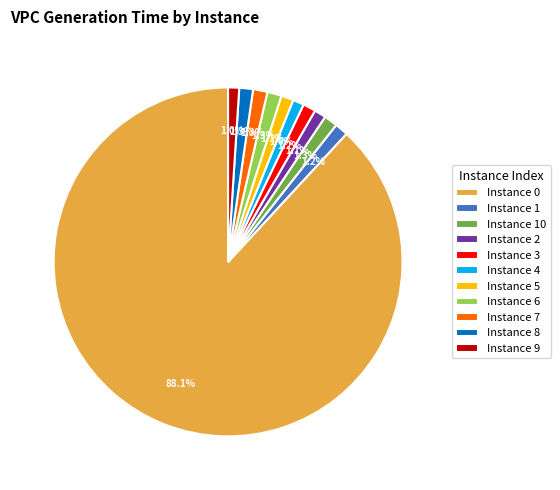

How many segments does this pie chart have?

11